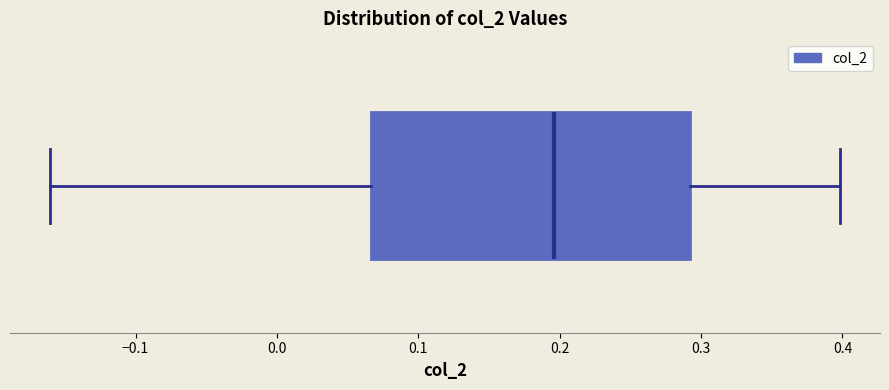

Where does the left whisker of the box end on the x-axis? The values are not printed on the chart, so give them approximately, as read against the axis.

-0.16